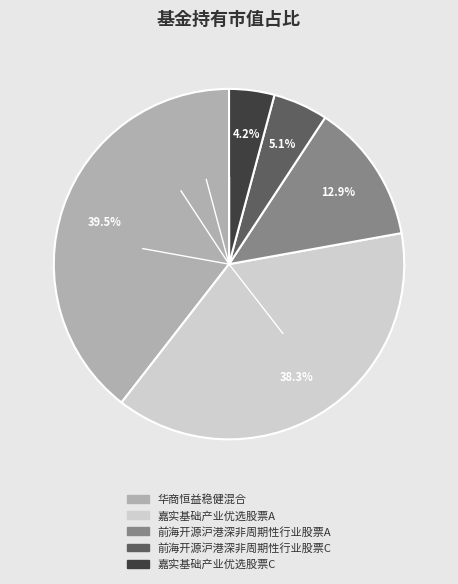

Count the number of slices in the pie.

5